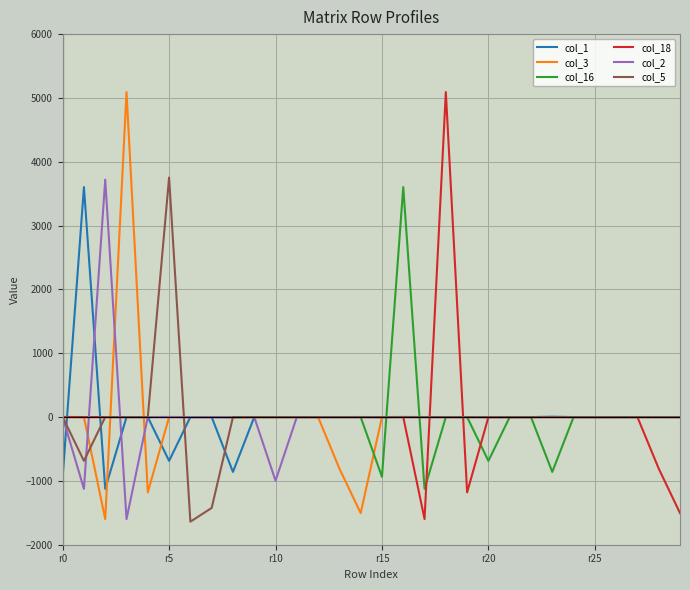

What is the greatest value displayed?

5091.9